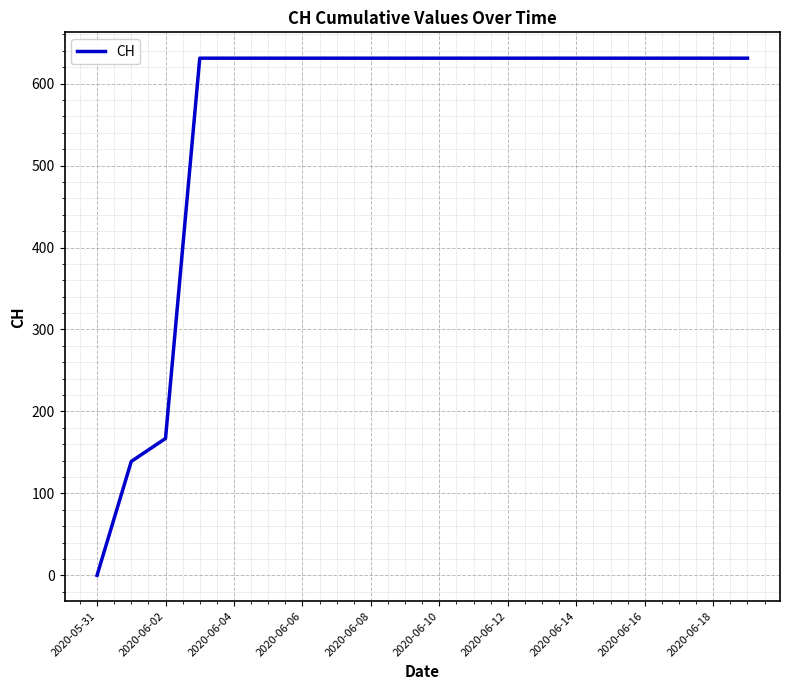

What is the greatest value displayed?

631